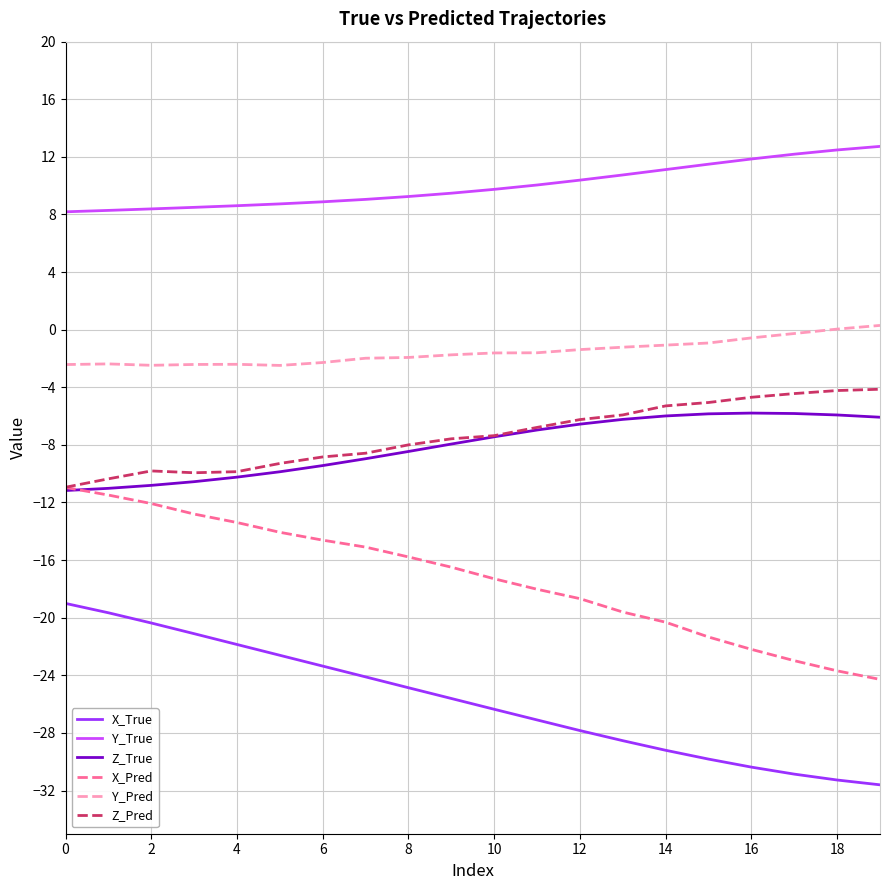

What is the minimum value for X_Pred?

-24.3